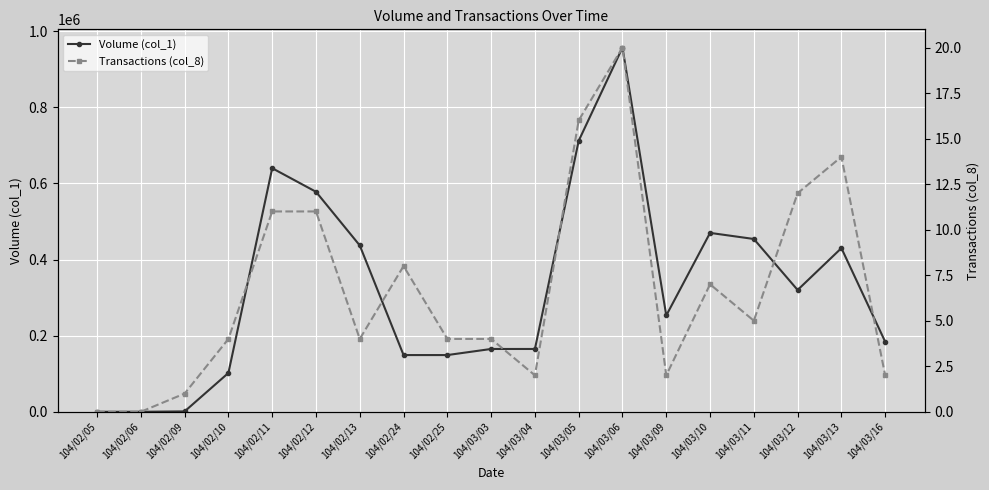

How many positive values does the Volume (col_1) series have?

17